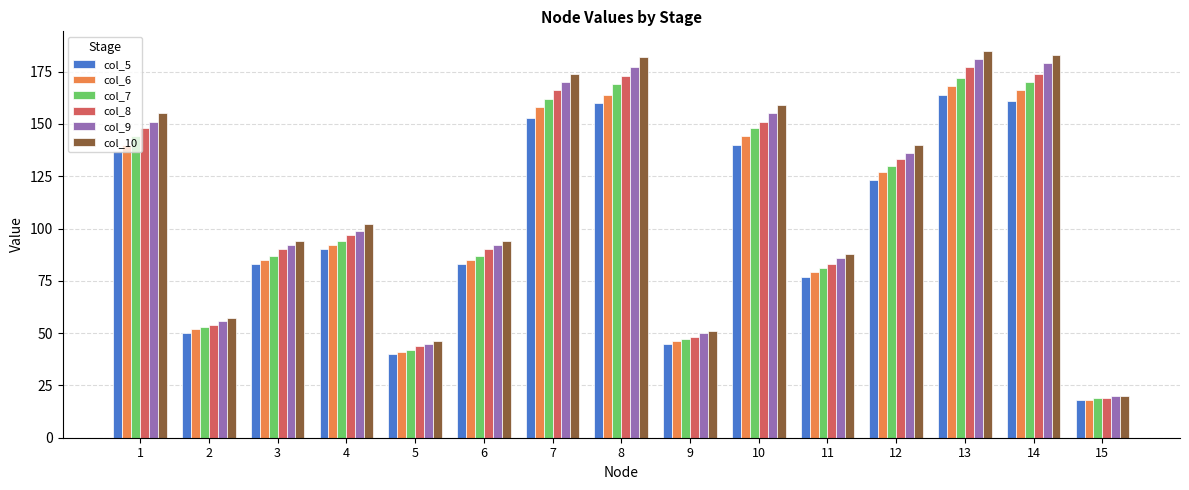

Reading right to left, list all the values displayed in this chart.

col_5: 18	161	164	123	77	140	45	160	153	83	40	90	83	50	137
col_6: 18	166	168	127	79	144	46	164	158	85	41	92	85	52	140
col_7: 19	170	172	130	81	148	47	169	162	87	42	94	87	53	144
col_8: 19	174	177	133	83	151	48	173	166	90	44	97	90	54	148
col_9: 20	179	181	136	86	155	50	177	170	92	45	99	92	56	151
col_10: 20	183	185	140	88	159	51	182	174	94	46	102	94	57	155